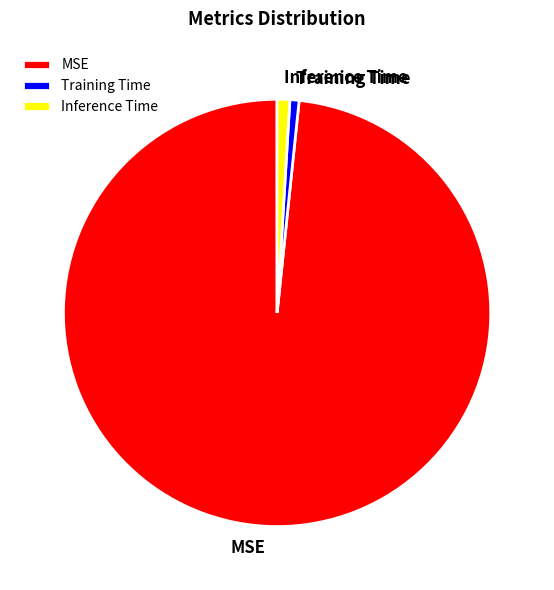

Is there any slice that represents more than half of the pie?

Yes